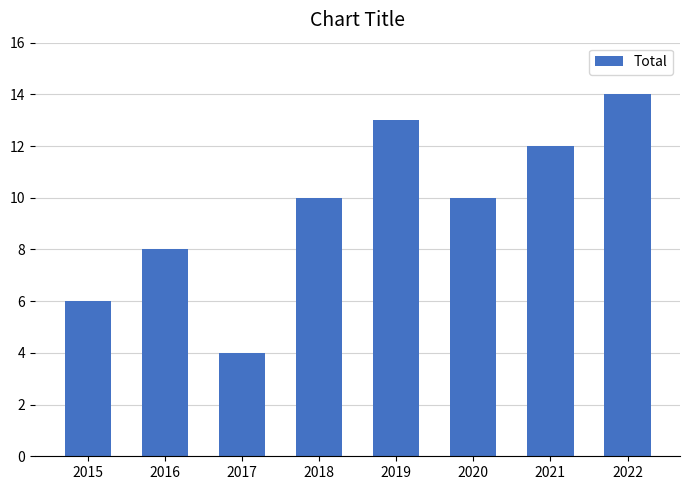

Reading left to right, extract all data points from this chart.

2015=6	2016=8	2017=4	2018=10	2019=13	2020=10	2021=12	2022=14